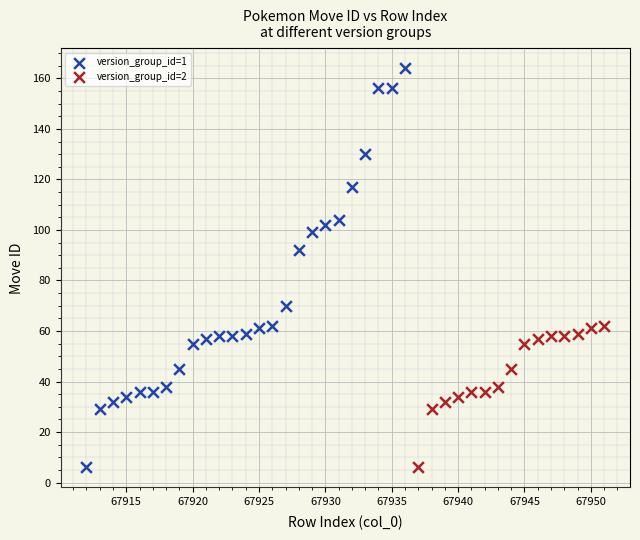

What are all the series names shown in the legend?

version_group_id=1, version_group_id=2